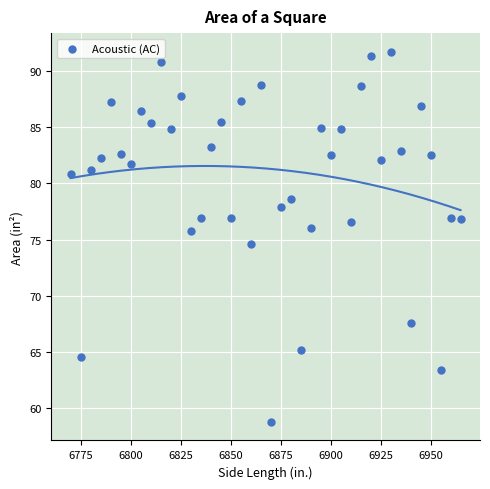

What is the range of Y values (max minus min)?

32.9